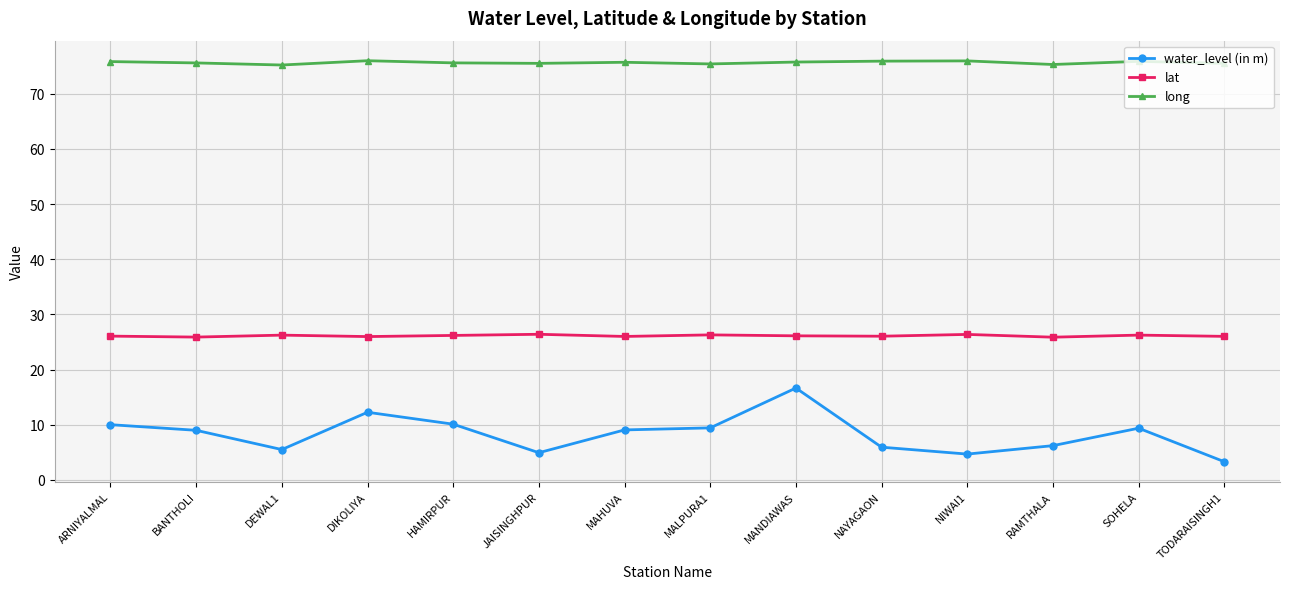

What is the maximum value shown in the chart?

76.0